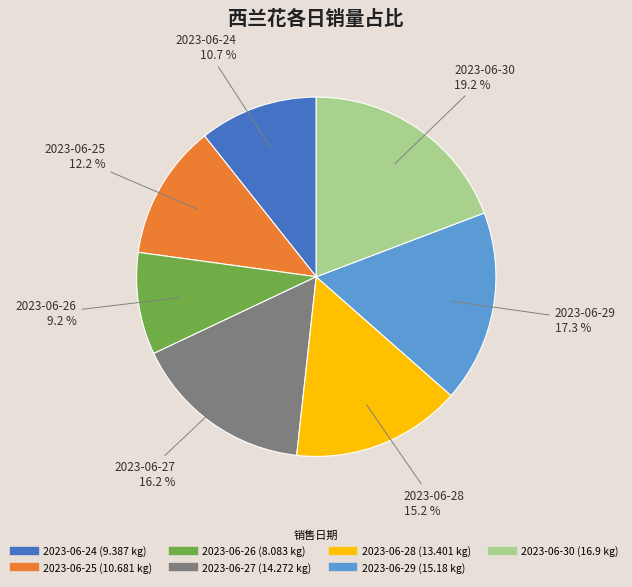

Between 2023-06-27 and 2023-06-30, which is larger?

2023-06-30